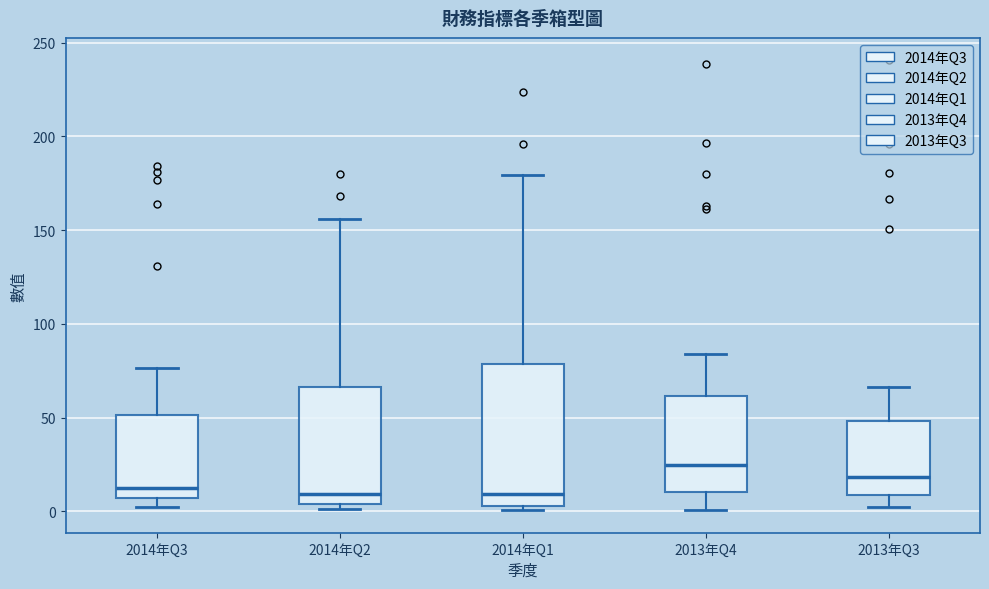

Reading left to right, read every box against the y-axis: the position of its median line, the range the box covers, and the ends of its whiskers. The values are not printed on the chart, so give them approximately, as read against the axis.

2014年Q3: median 10, box 5 to 50, whiskers 0 to 75
2014年Q2: median 10, box 5 to 65, whiskers 0 to 155
2014年Q1: median 10, box 5 to 80, whiskers 0 to 180
2013年Q4: median 25, box 10 to 60, whiskers 0 to 85
2013年Q3: median 20, box 10 to 50, whiskers 0 to 65